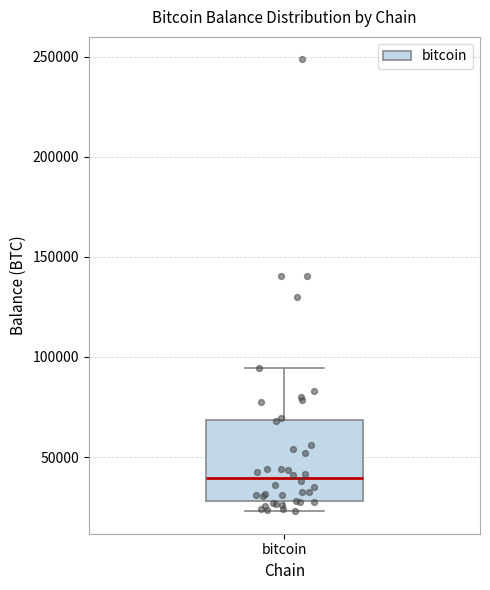

Where is the lower edge of the box for bitcoin on the y-axis? The values are not printed on the chart, so give them approximately, as read against the axis.

30000